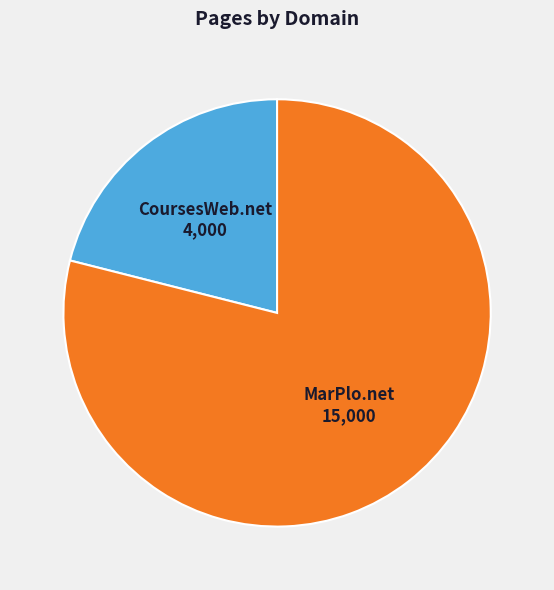

Rank the categories by value from lowest to highest.

CoursesWeb.net, MarPlo.net